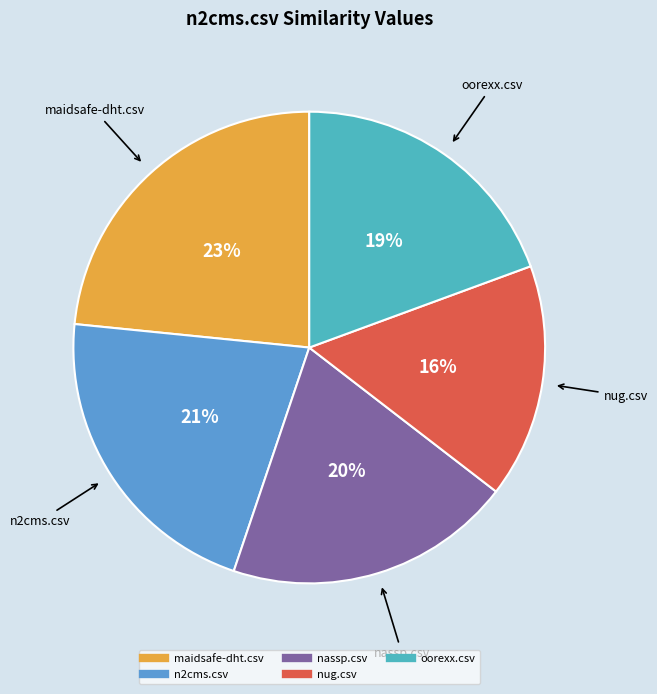

The oorexx.csv slice represents 34% of the pie. True or false?

False